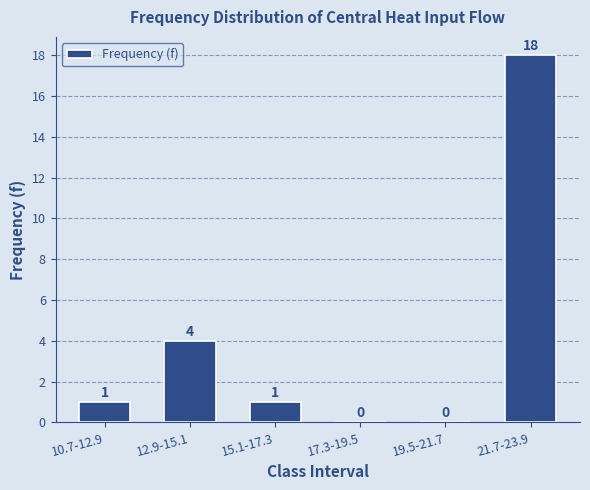

Reading left to right, transcribe all the data shown in this chart.

10.7-12.9=1	12.9-15.1=4	15.1-17.3=1	17.3-19.5=0	19.5-21.7=0	21.7-23.9=18